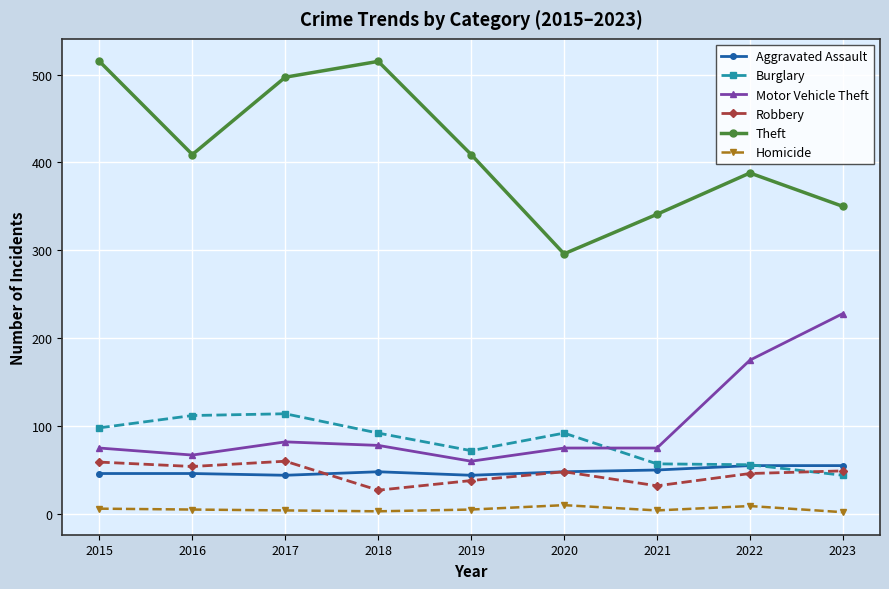

Does the chart display data point markers on the line(s)?

Yes